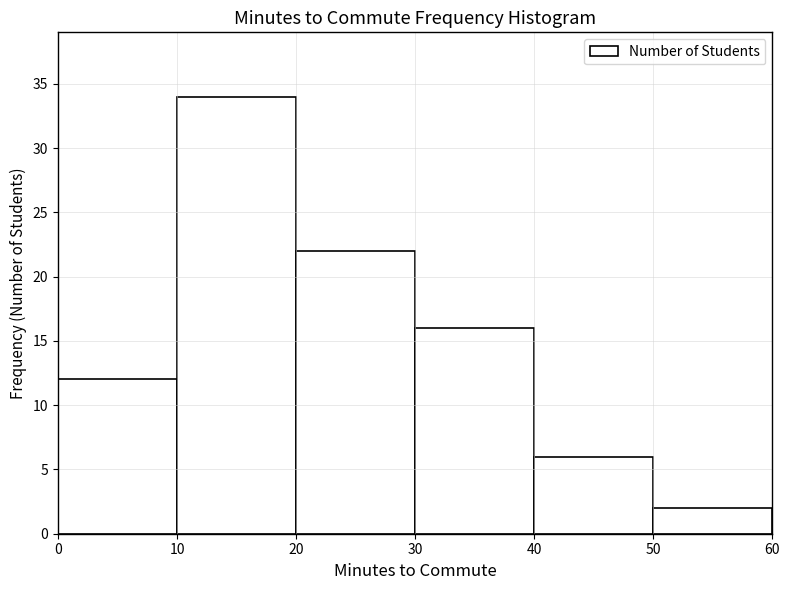

Reading left to right, list every bar in this chart as the range it spans on the x-axis followed by its height. The values are not printed on the chart, so give them approximately, as read against the axis.

0 to 10: 12
10 to 20: 34
20 to 30: 22
30 to 40: 16
40 to 50: 6
50 to 60: 2